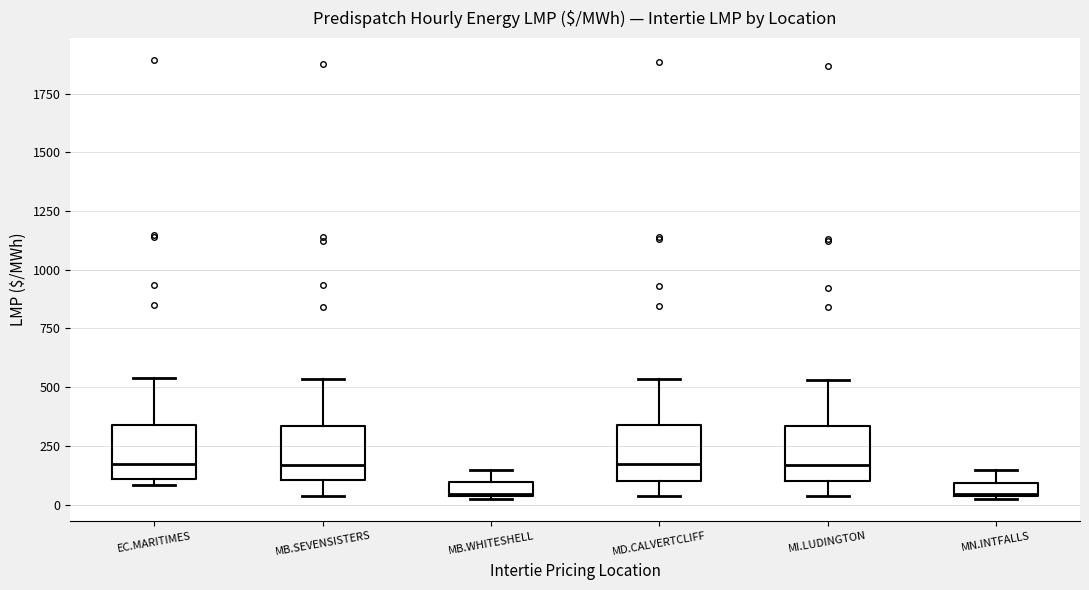

Where does the upper whisker of the box for MB.WHITESHELL end on the y-axis? The values are not printed on the chart, so give them approximately, as read against the axis.

150